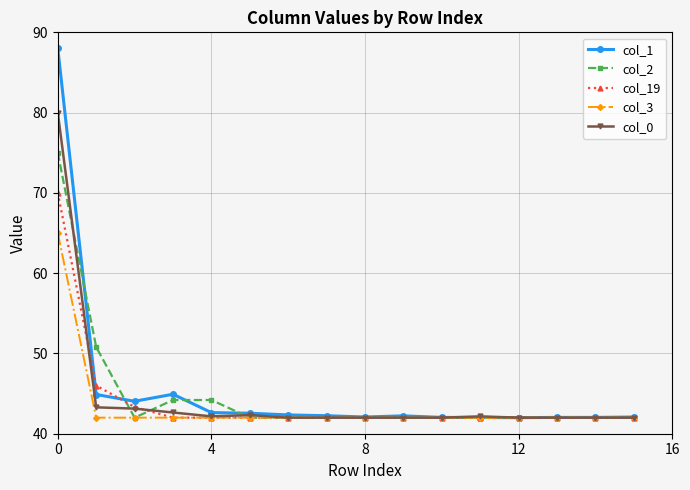

What is the average value of the col_19 series?

44.1